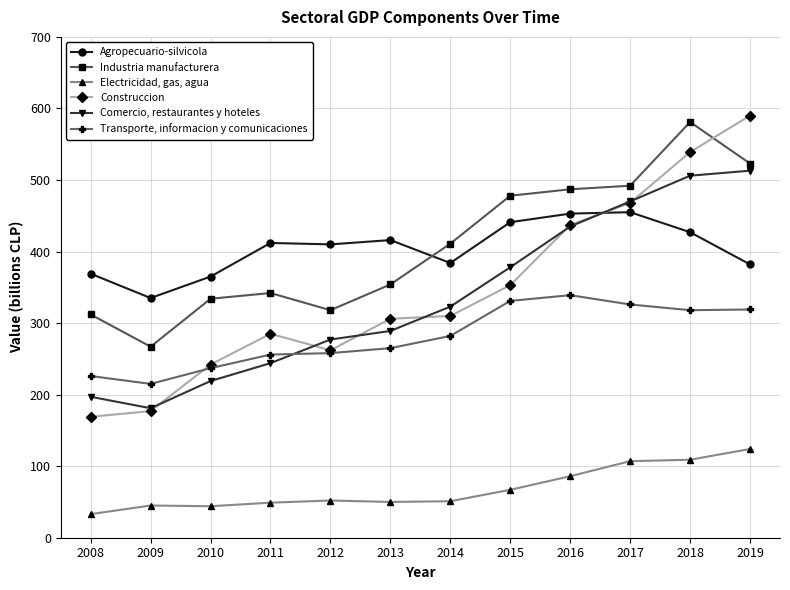

Does the chart have visible grid lines?

Yes